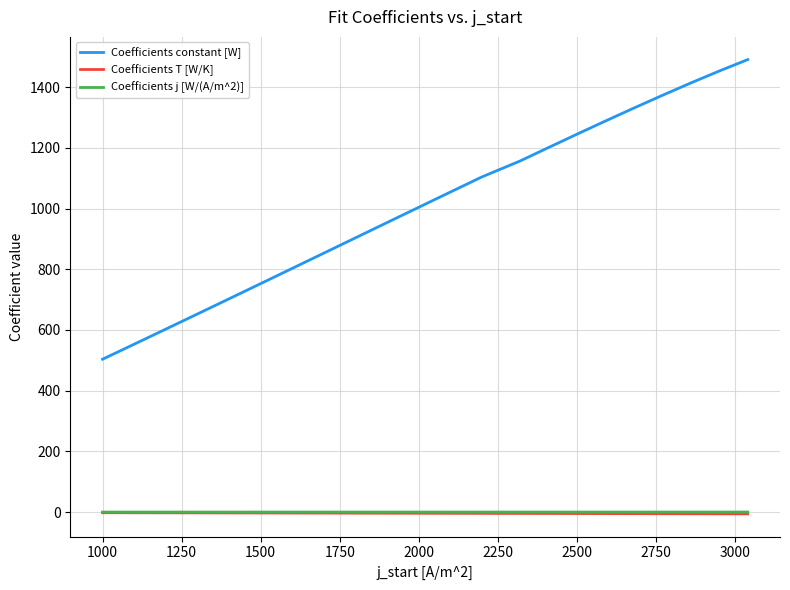

Is this an area chart (filled region under the line)?

No